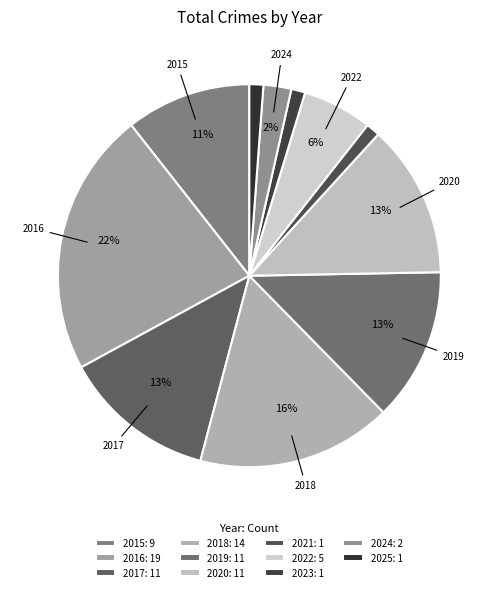

What is the smallest slice in the pie chart?

2021